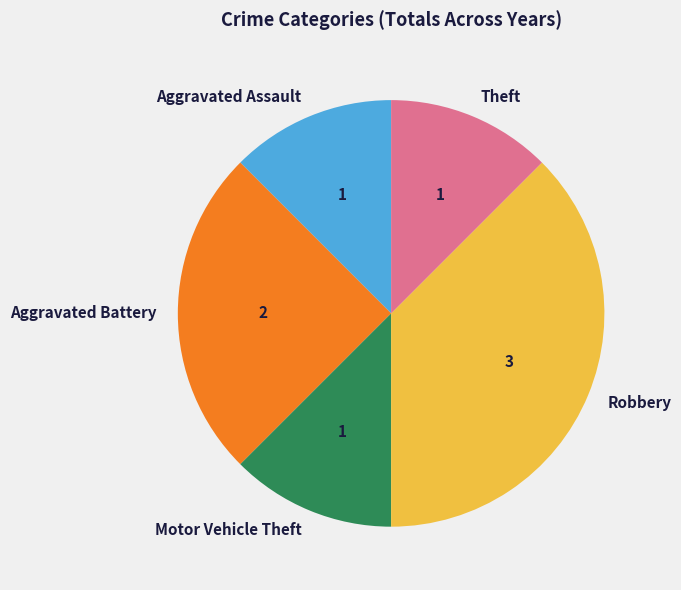

Approximately how many times larger is the value at Motor Vehicle Theft compared to Theft?

1.0